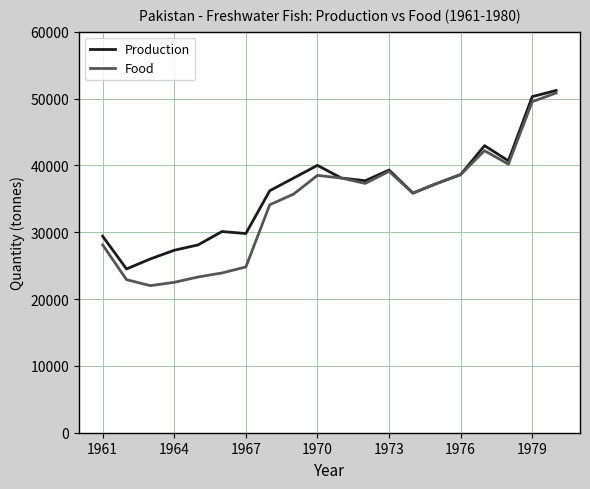

Which series has the widest spread of values?

Food